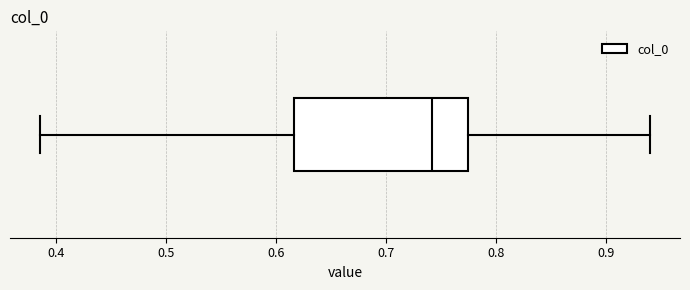

Transcribe this box plot: give where the median line is, the range the box spans, and where the two whiskers end, as read against the x-axis. The values are not printed on the chart, so give them approximately, as read against the axis.

median 0.74, box 0.62 to 0.77, whiskers 0.39 to 0.94